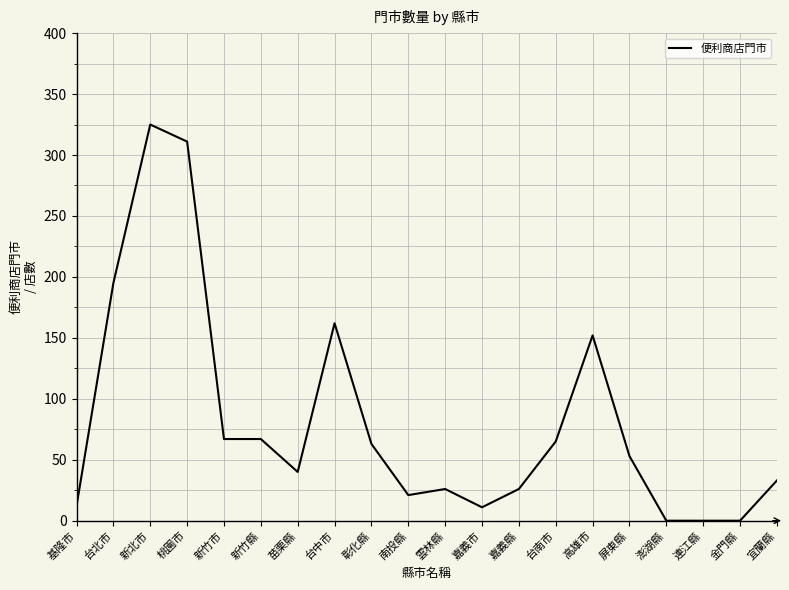

How many values are below 53?

10